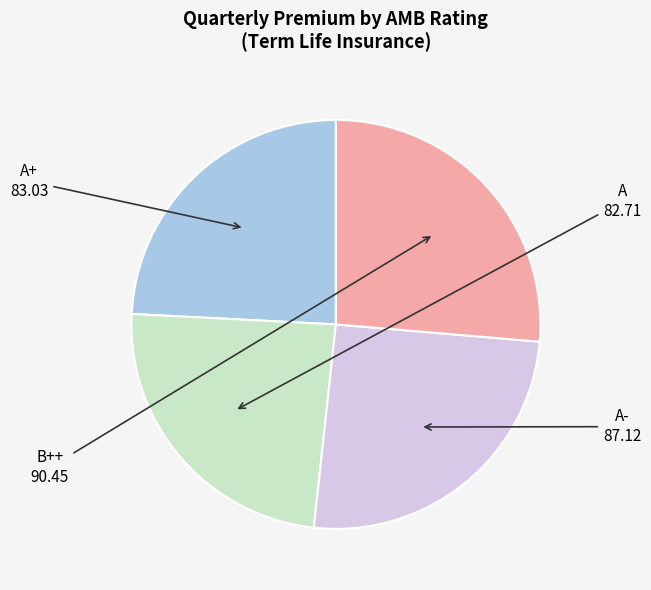

Does any single category account for the majority?

No